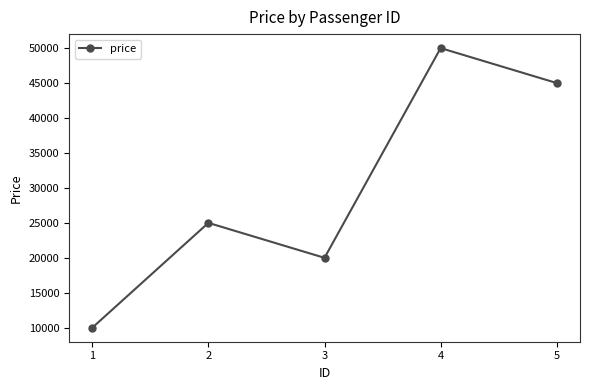

How many values are between 20000 and 45000?

3